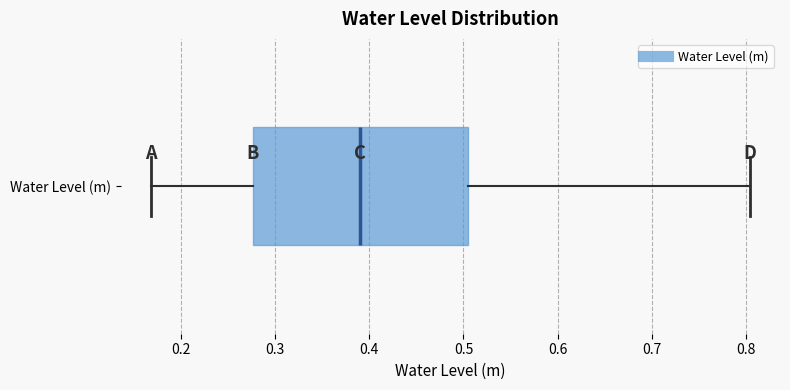

Read this box plot against the x-axis: the position of the median line, the range covered by the box, and the ends of both whiskers. The values are not printed on the chart, so give them approximately, as read against the axis.

median 0.39, box 0.28 to 0.50, whiskers 0.17 to 0.80